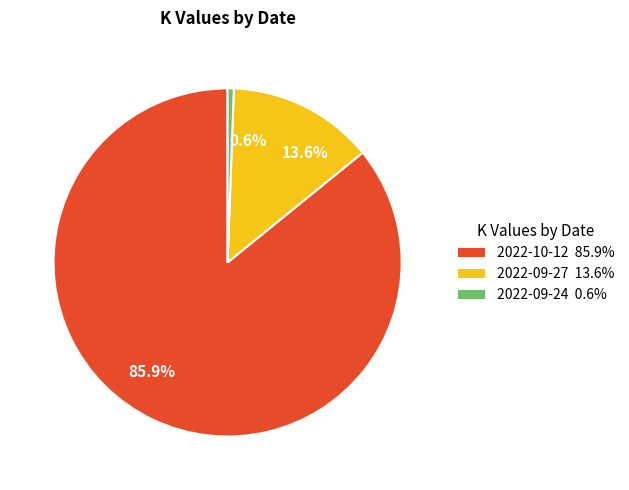

What is the ratio of the value at 2022-10-12 to the value at 2022-09-27?

6.3